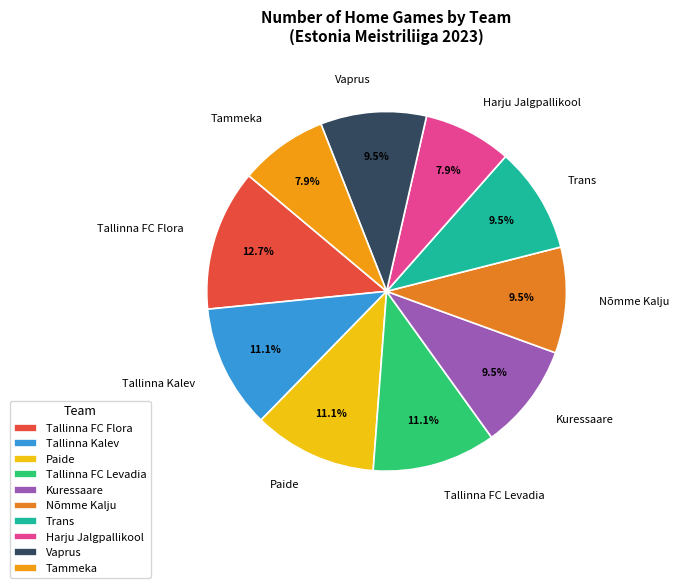

What is the total percentage of Kuressaare and Trans?

19.0%